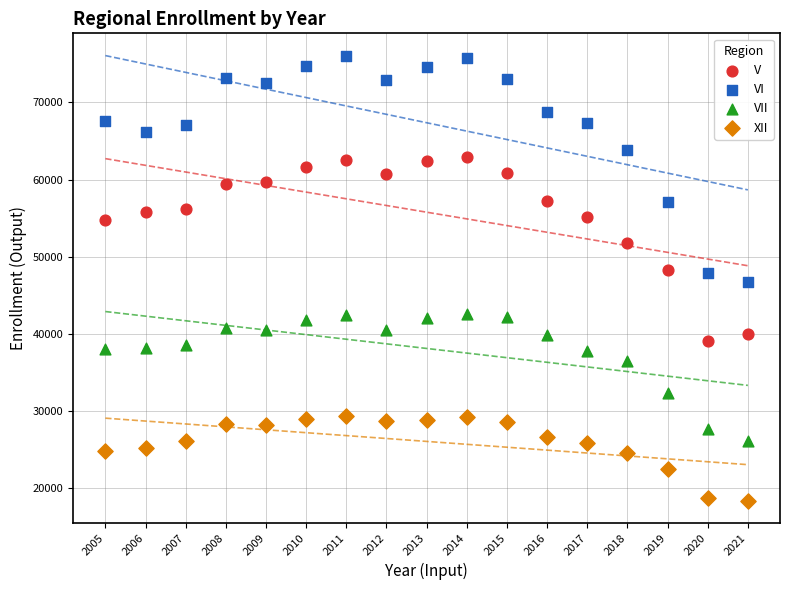

Which series has the widest spread of Y values?

VI